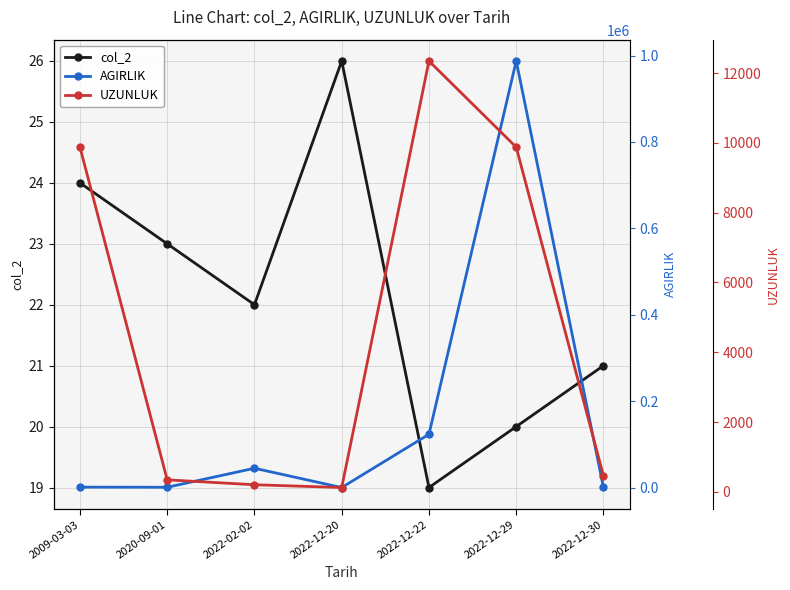

True or false: UZUNLUK has a value of 13185.6 at 2009-03-03.

False